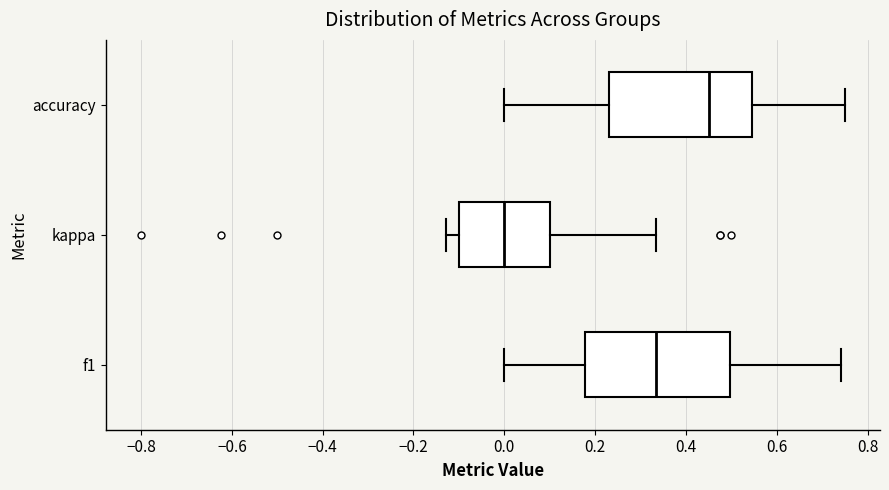

Where does the left whisker of the box for f1 end on the x-axis? The values are not printed on the chart, so give them approximately, as read against the axis.

0.00